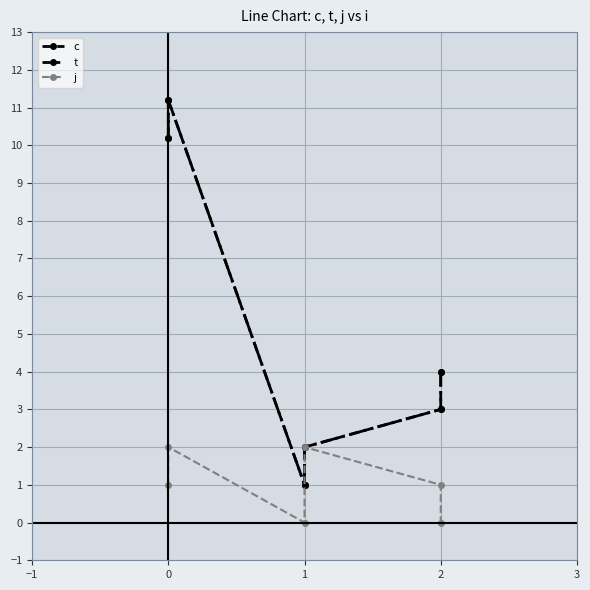

Reading right to left, list all the values displayed in this chart.

c: 4.0	3.0	2.0	1.0	11.2	10.2
t: 4.0	3.0	2.0	1.0	11.2	10.2
j: 0.0	1.0	2.0	0.0	2.0	1.0